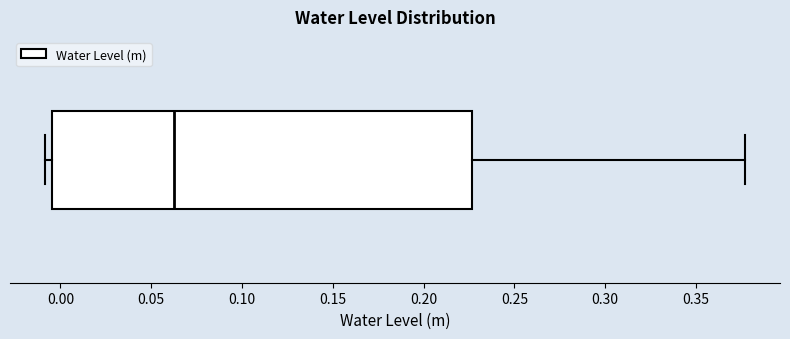

Where is the left edge of the box on the x-axis? The values are not printed on the chart, so give them approximately, as read against the axis.

-0.005